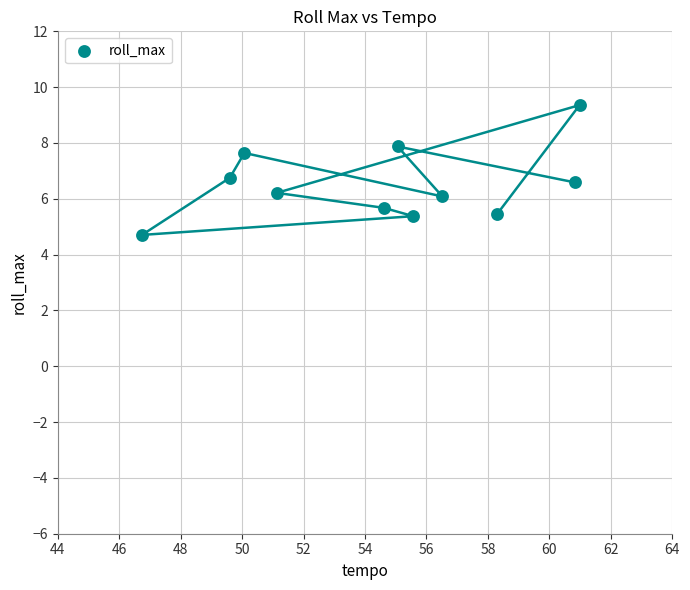

What is the average X value?

54.5